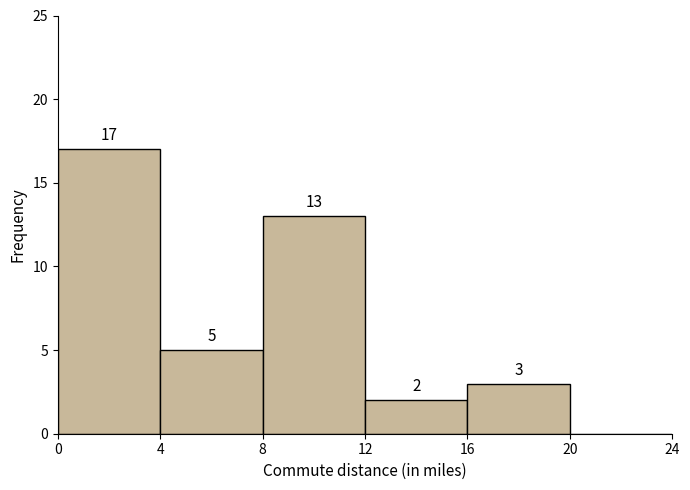

Which range on the x-axis has the tallest bar?

0 to 4